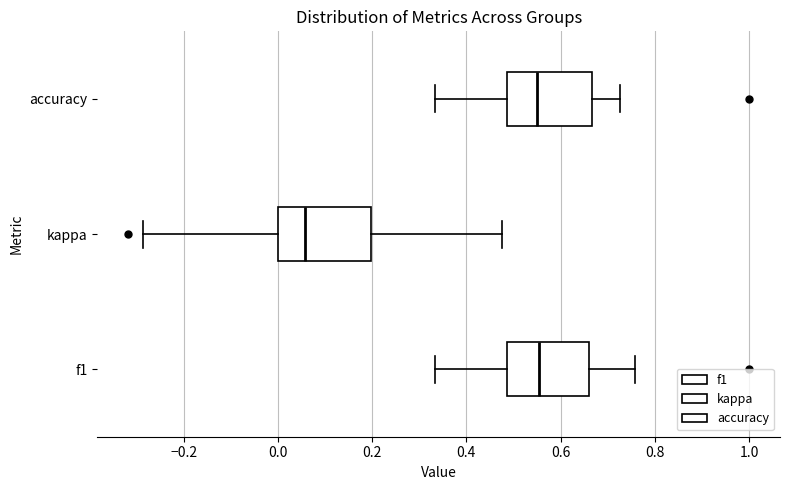

Reading bottom to top, transcribe this box plot: for each box, give where its median line is, the range the box spans, and where its two whiskers end, as read against the x-axis. The values are not printed on the chart, so give them approximately, as read against the axis.

f1: median 0.56, box 0.48 to 0.66, whiskers 0.34 to 0.76
kappa: median 0.06, box 0.00 to 0.20, whiskers -0.28 to 0.48
accuracy: median 0.56, box 0.48 to 0.66, whiskers 0.34 to 0.72